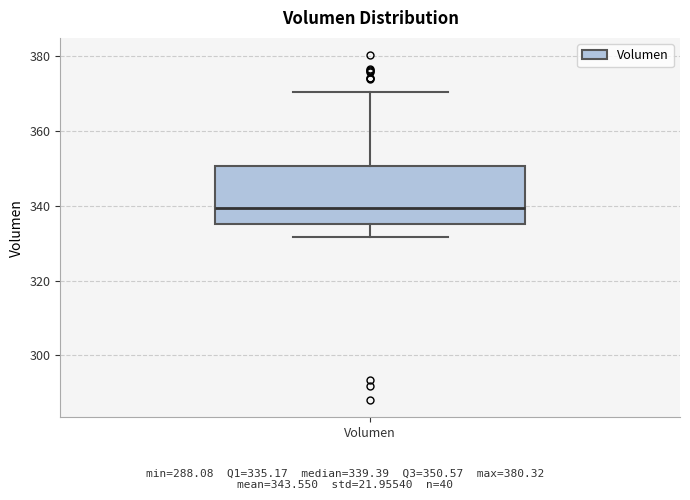

Where is the lower edge of the box for Volumen on the y-axis? The values are not printed on the chart, so give them approximately, as read against the axis.

336